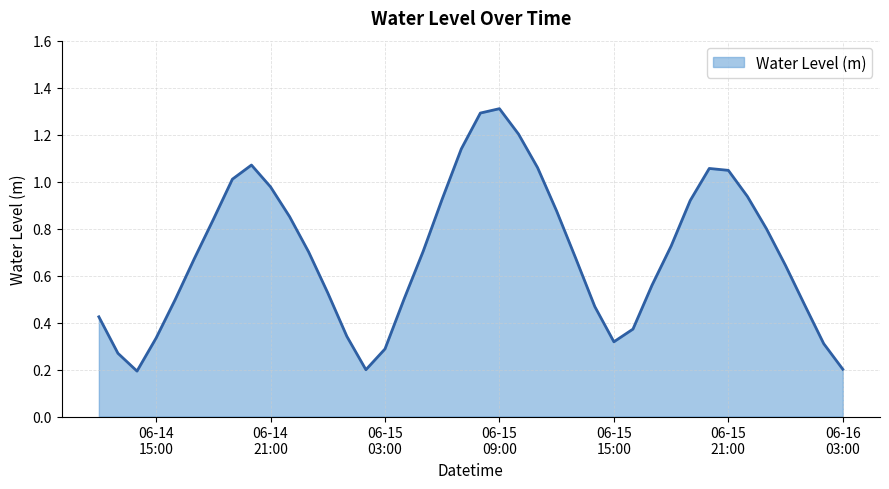

What is the greatest value displayed?

1.3